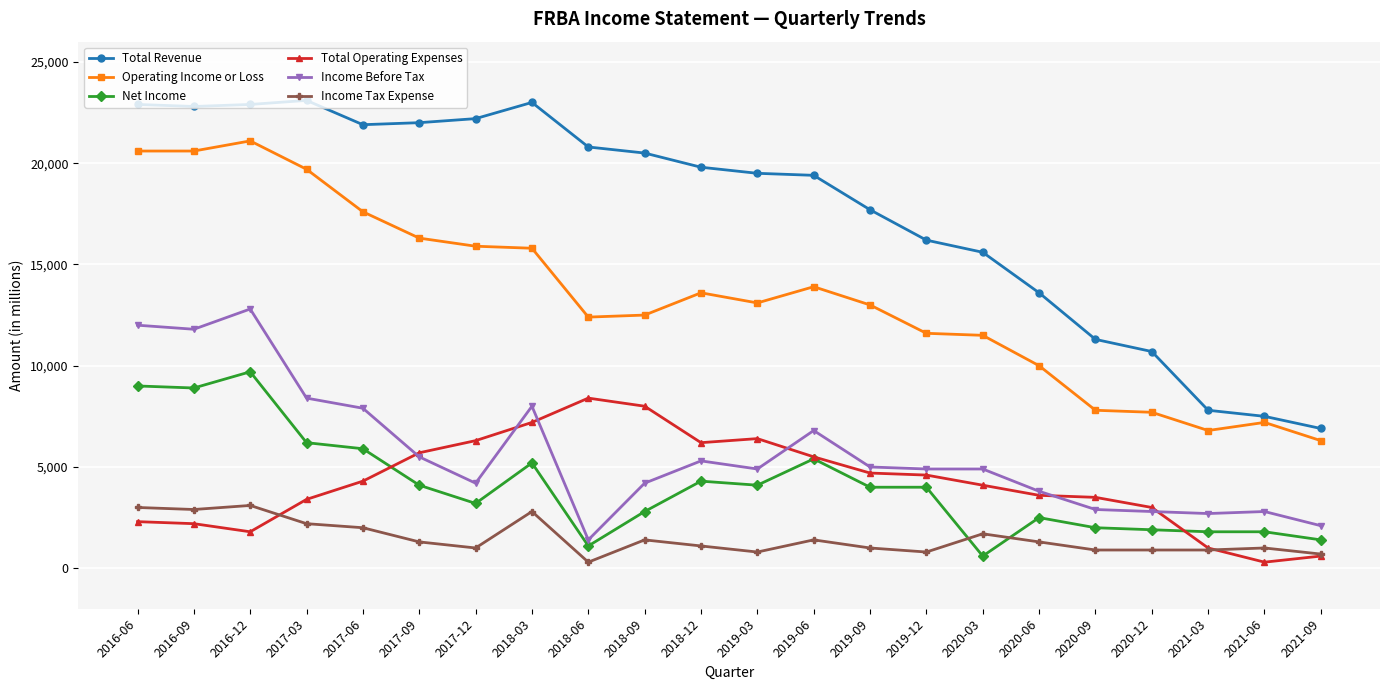

What is the minimum value shown in the chart?

300